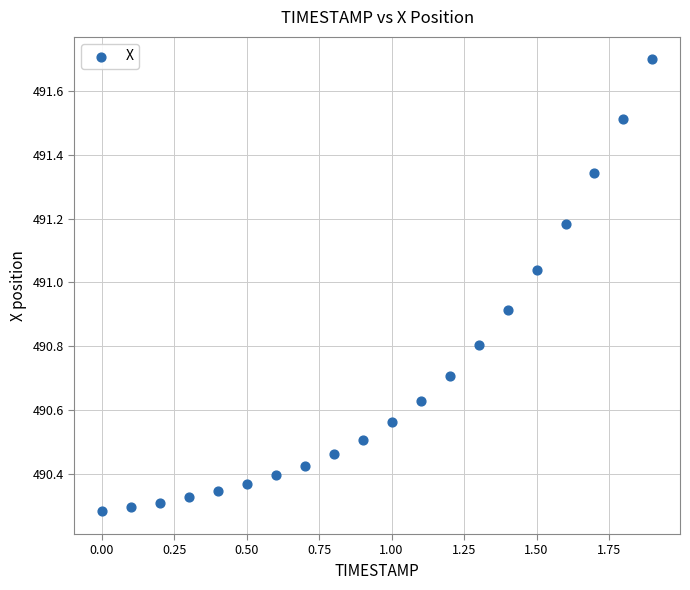

What is the range of Y values (max minus min)?

1.4